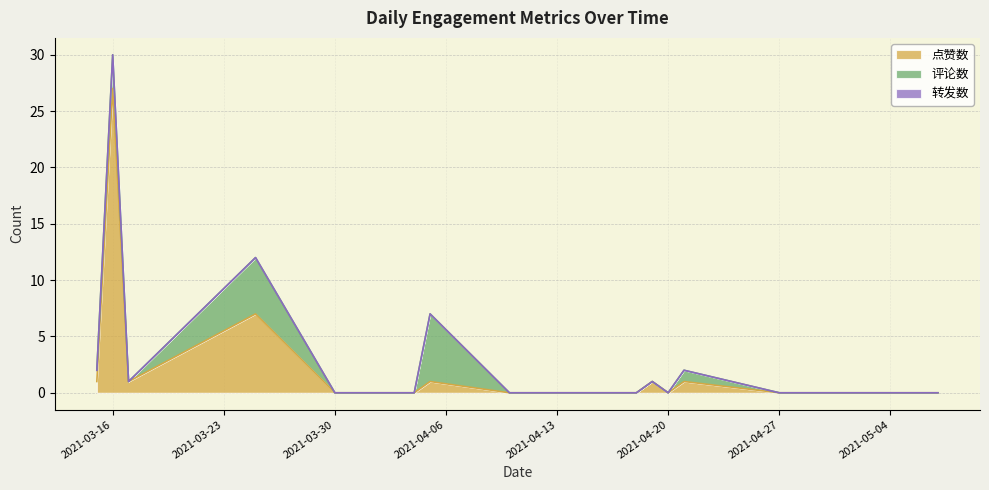

True or false: 转发数 and 评论数 cross at least once.

False